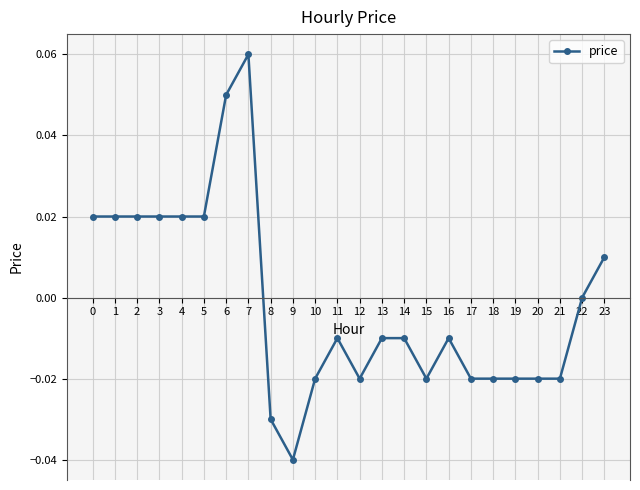

At which label is the value closest to 0?

22